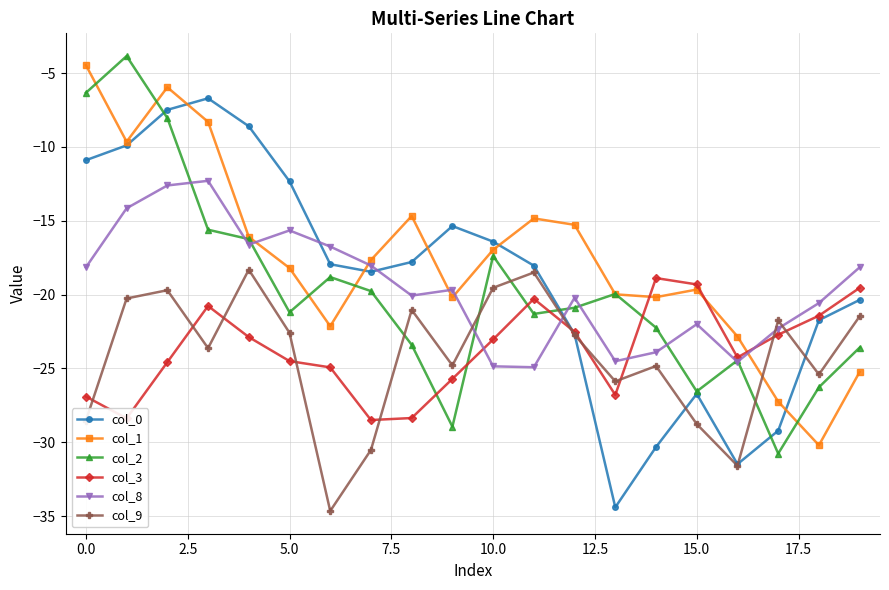

Which series has the widest spread of values?

col_0